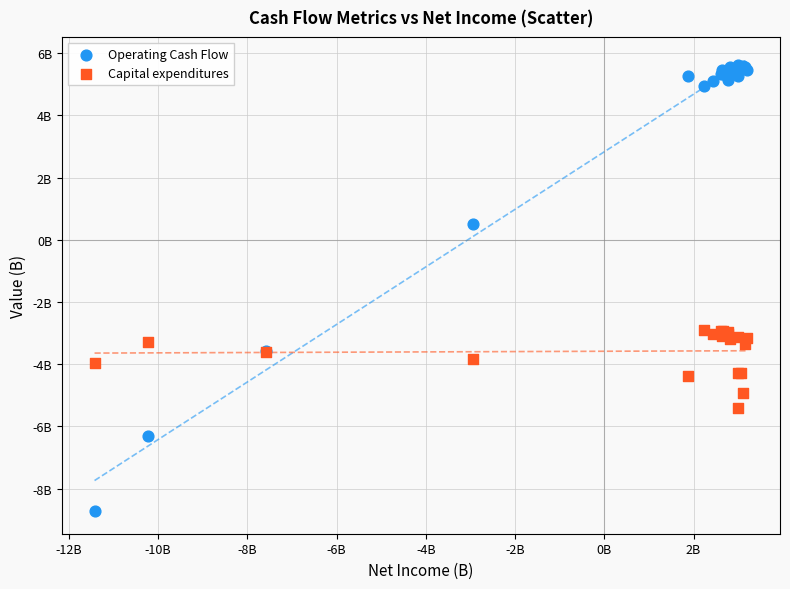

What are all the series names shown in the legend?

Operating Cash Flow, Capital expenditures